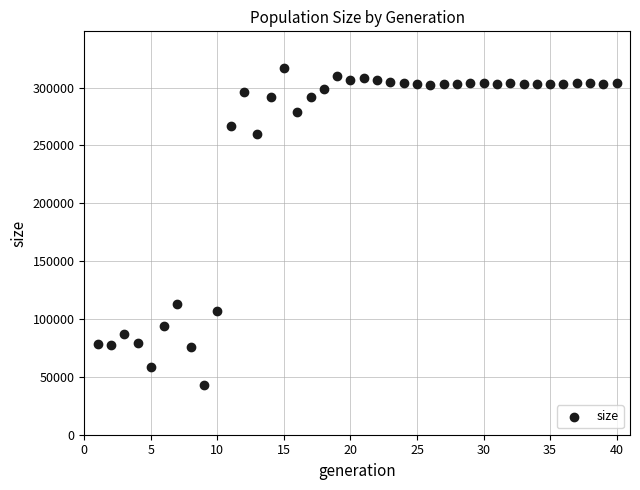

What is the range of X values (max minus min)?

39